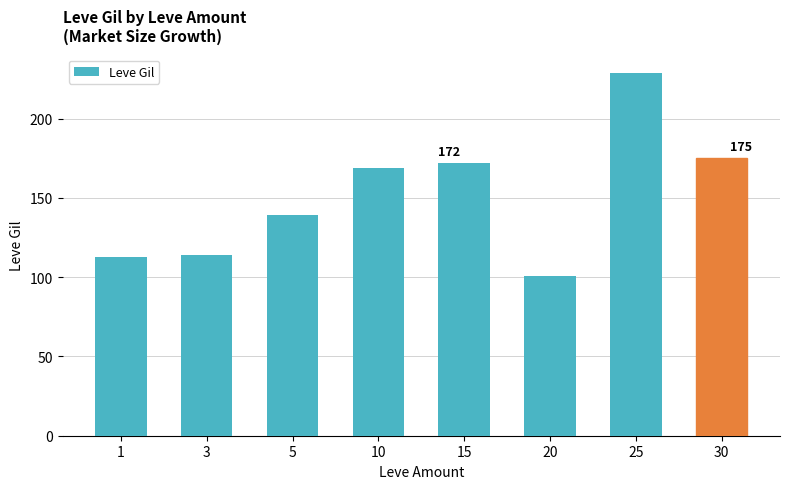

Reading left to right, list all the values displayed in this chart.

1=113	3=114	5=139	10=169	15=172	20=101	25=229	30=175